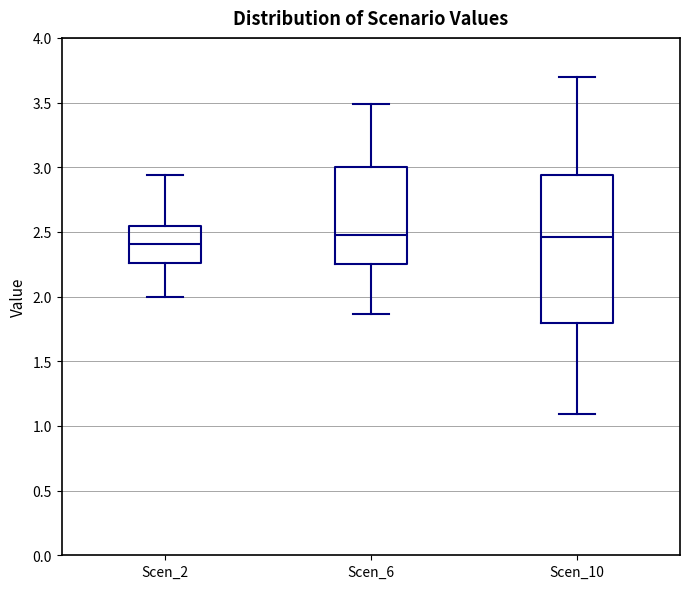

Reading left to right, read every box against the y-axis: the position of its median line, the range the box covers, and the ends of its whiskers. The values are not printed on the chart, so give them approximately, as read against the axis.

Scen_2: median 2.40, box 2.25 to 2.55, whiskers 2.00 to 2.95
Scen_6: median 2.50, box 2.25 to 3.00, whiskers 1.85 to 3.50
Scen_10: median 2.45, box 1.80 to 2.95, whiskers 1.10 to 3.70